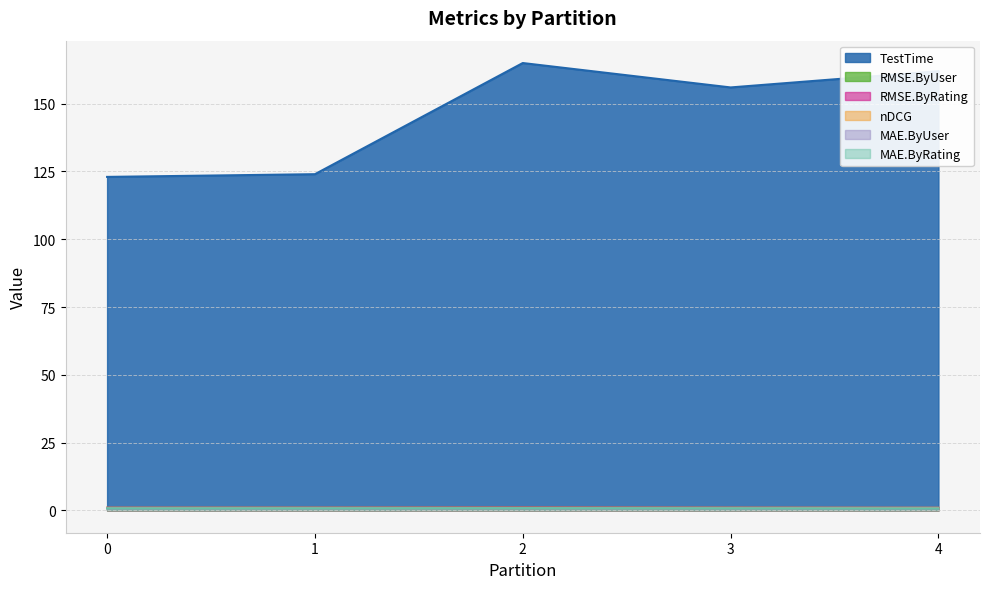

At which category does RMSE.ByUser reach its first local peak?

2